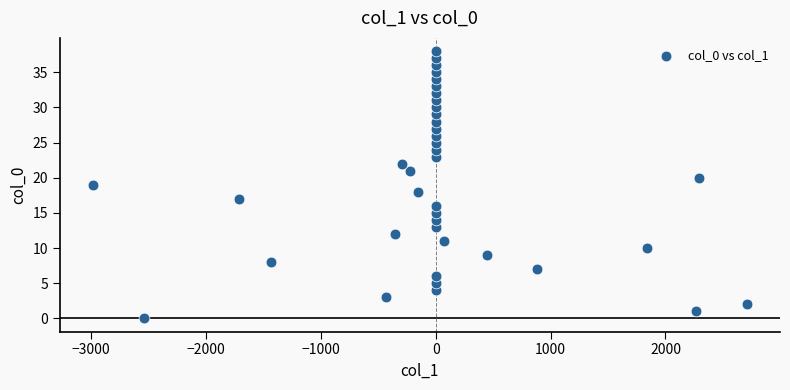

What is the range of Y values (max minus min)?

38